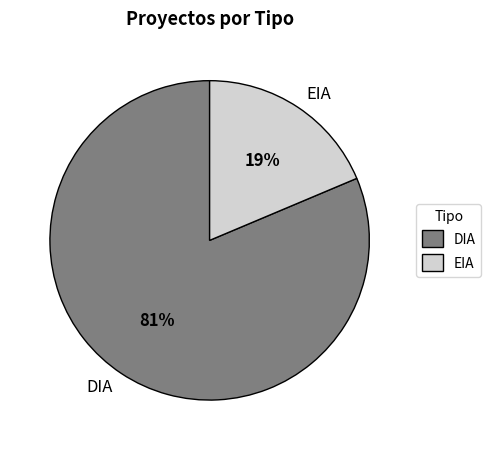

To the nearest percent, what portion does DIA represent?

81%